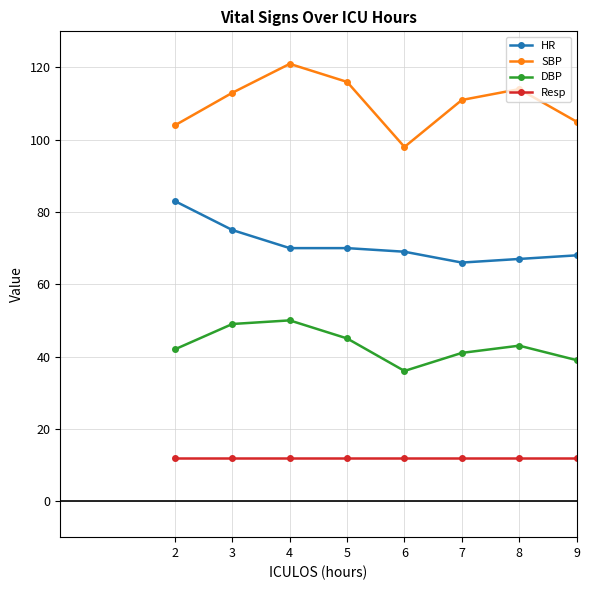

True or false: SBP and DBP intersect in this chart.

False